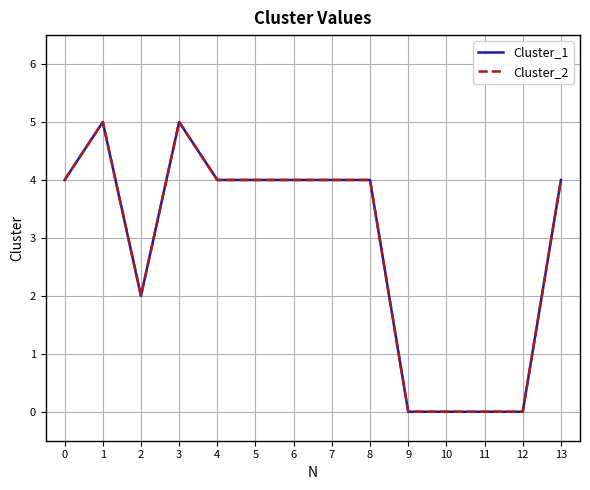

At which label does Cluster_1 reach its minimum?

9